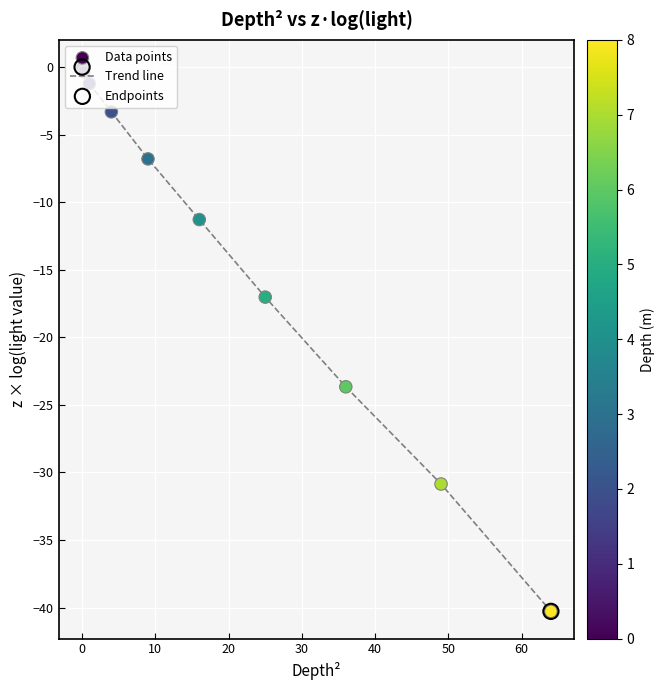

What is the smallest value displayed?

-40.3